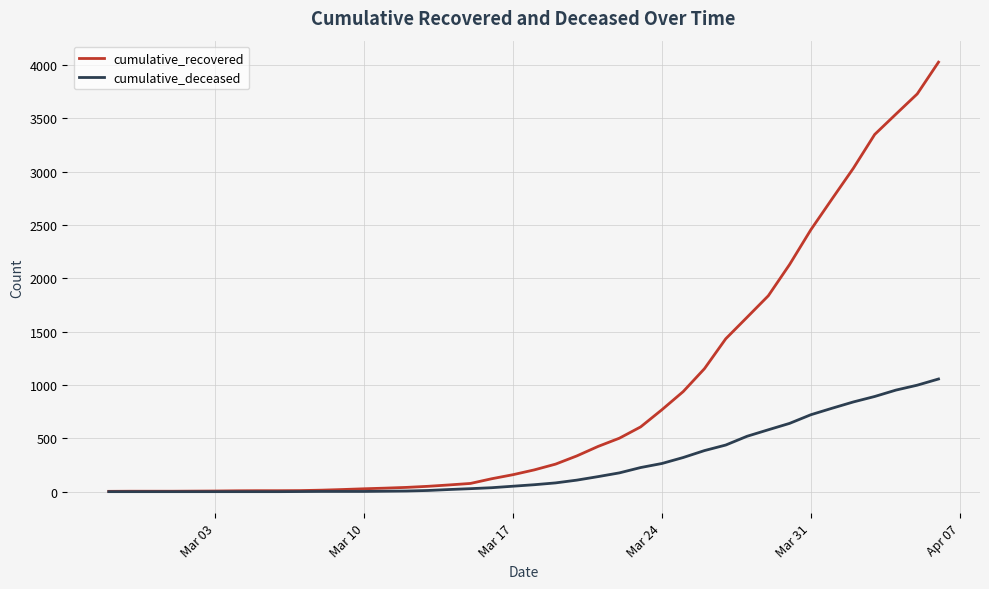

Which series has the largest total across all categories?

cumulative_recovered